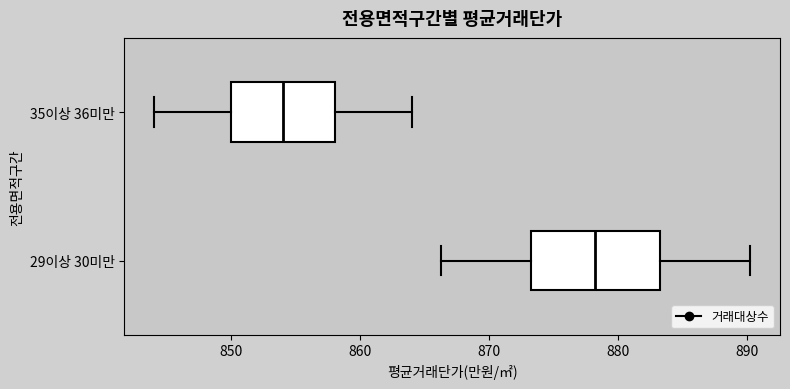

Reading bottom to top, transcribe this box plot: for each box, give where its median line is, the range the box spans, and where its two whiskers end, as read against the x-axis. The values are not printed on the chart, so give them approximately, as read against the axis.

29이상 30미만: median 878, box 873 to 883, whiskers 866 to 890
35이상 36미만: median 854, box 850 to 858, whiskers 844 to 864